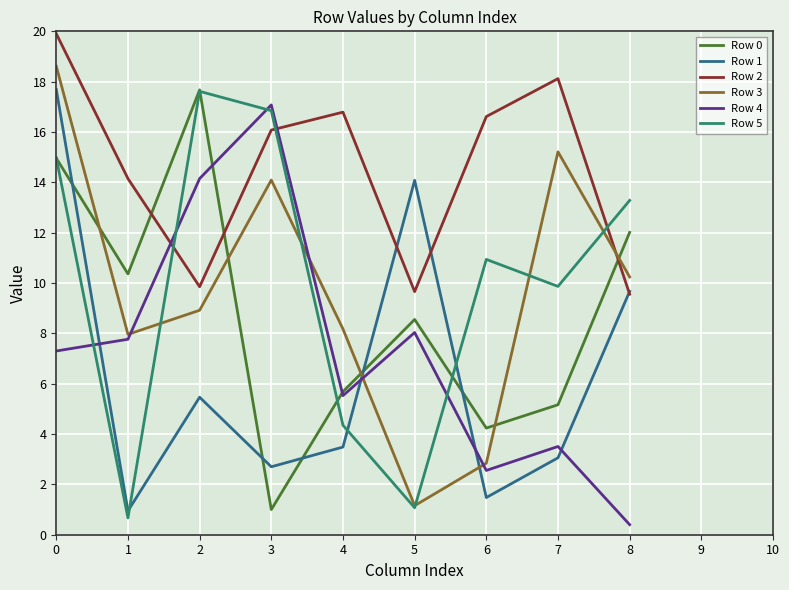

At which category does Row 5 reach its first local valley?

1